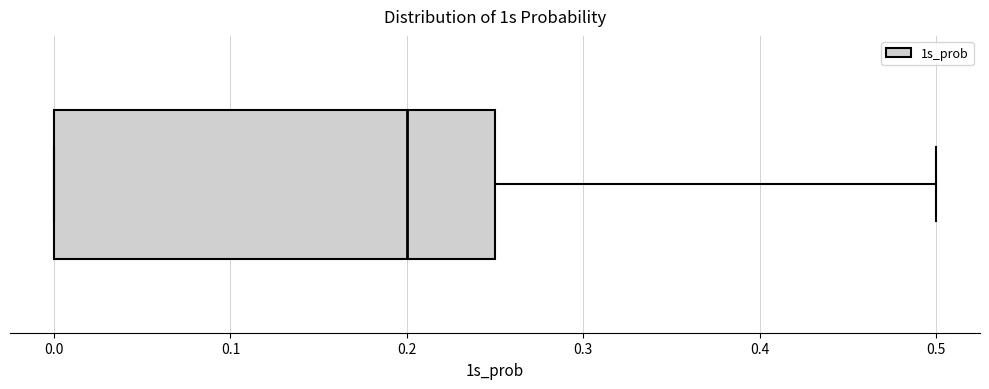

Where is the left edge of the box on the x-axis? The values are not printed on the chart, so give them approximately, as read against the axis.

0.00